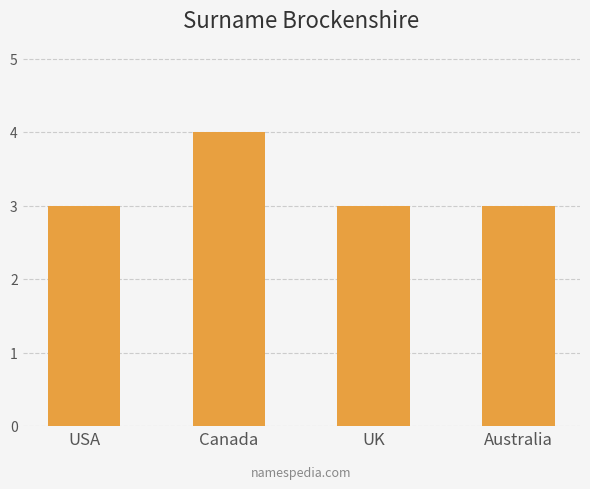

What position from the left is USA?

1